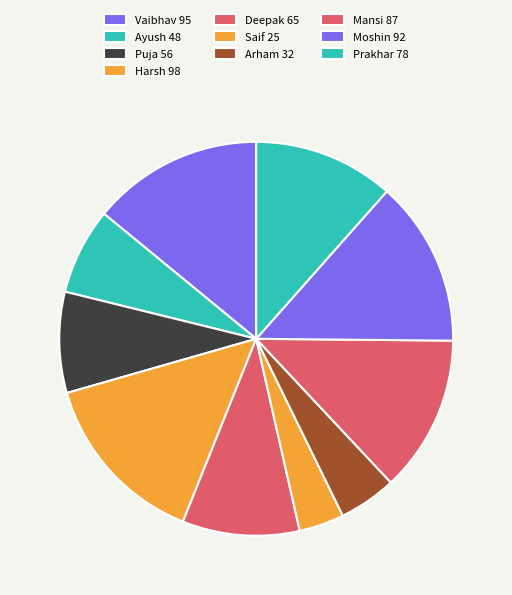

To the nearest percent, what is the average slice percentage?

10%